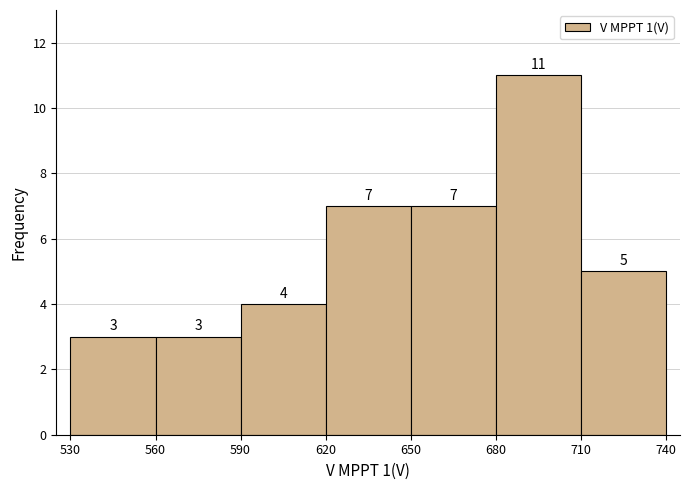

Reading left to right, transcribe this chart: for each bar, give the range it covers on the x-axis and its height.

530 to 560: 3
560 to 590: 3
590 to 620: 4
620 to 650: 7
650 to 680: 7
680 to 710: 11
710 to 740: 5